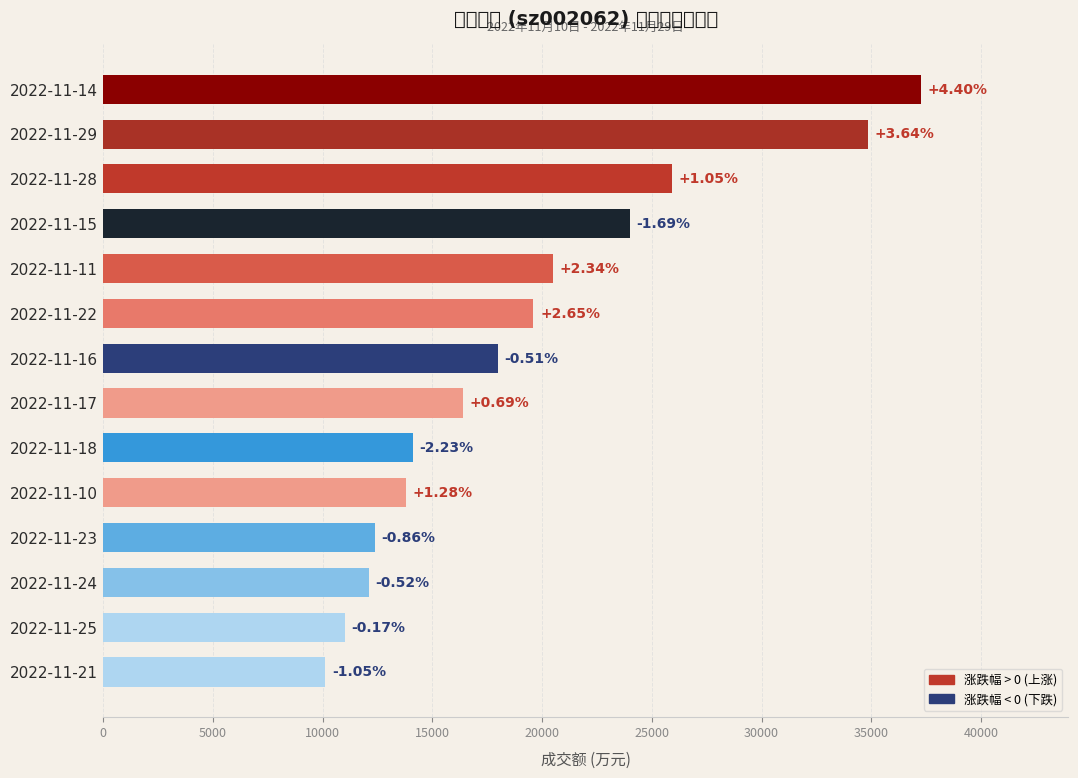

How many series are shown in this chart?

1